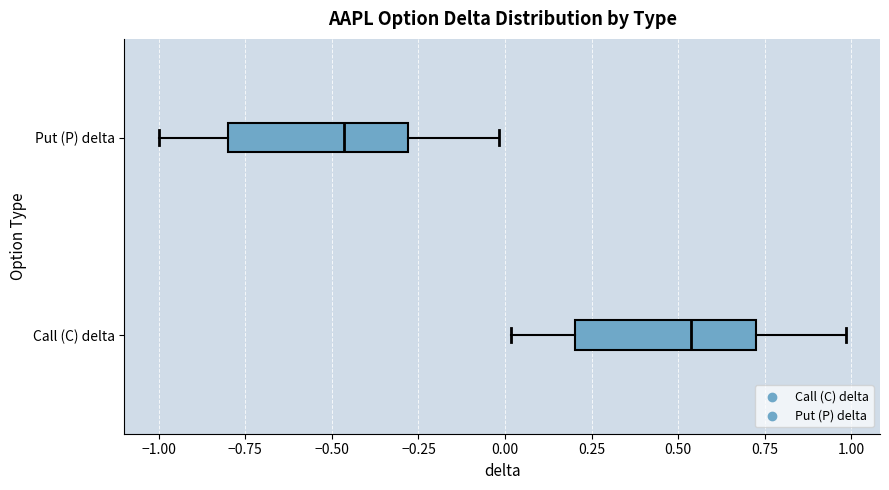

Which box has the furthest to the left median line?

Put (P) delta